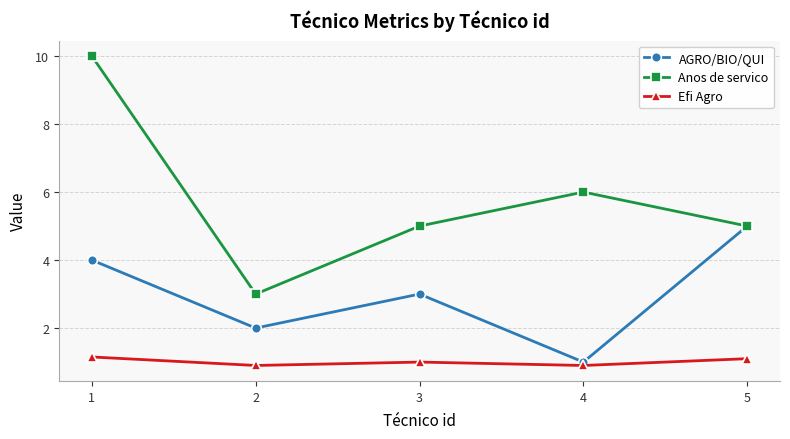

True or false: Efi Agro and Anos de servico intersect in this chart.

False